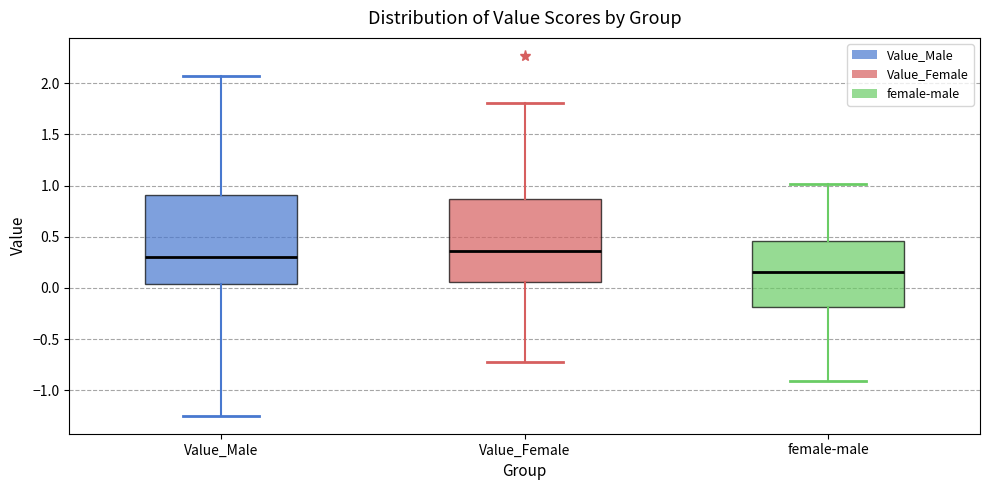

Reading left to right, transcribe this box plot: for each box, give where its median line is, the range the box spans, and where its two whiskers end, as read against the y-axis. The values are not printed on the chart, so give them approximately, as read against the axis.

Value_Male: median 0.30, box 0.05 to 0.90, whiskers -1.25 to 2.10
Value_Female: median 0.35, box 0.05 to 0.85, whiskers -0.70 to 1.80
female-male: median 0.15, box -0.20 to 0.45, whiskers -0.90 to 1.00